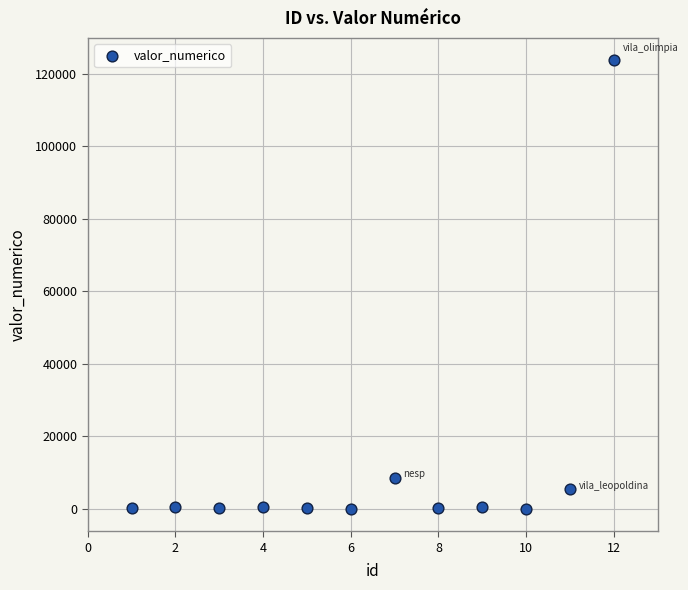

What is the average X value?

6